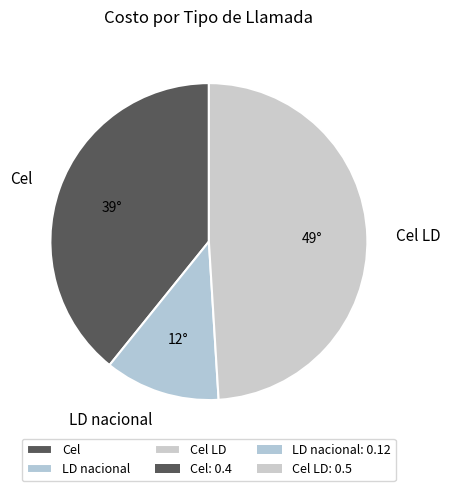

Does any single category account for the majority?

No